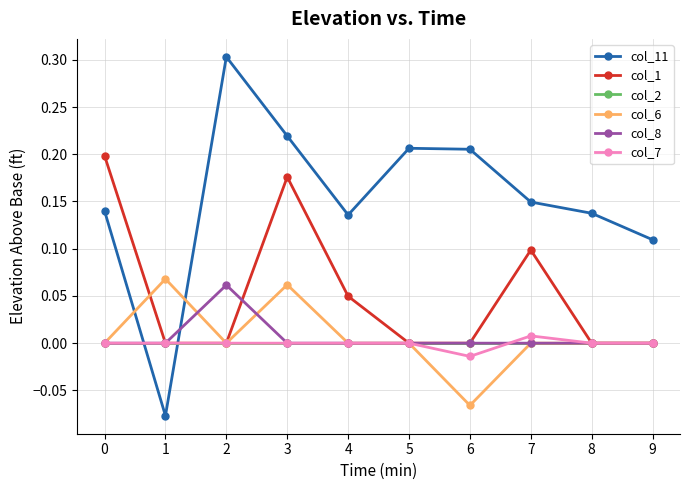

How many interior local peaks does the col_1 series have?

2